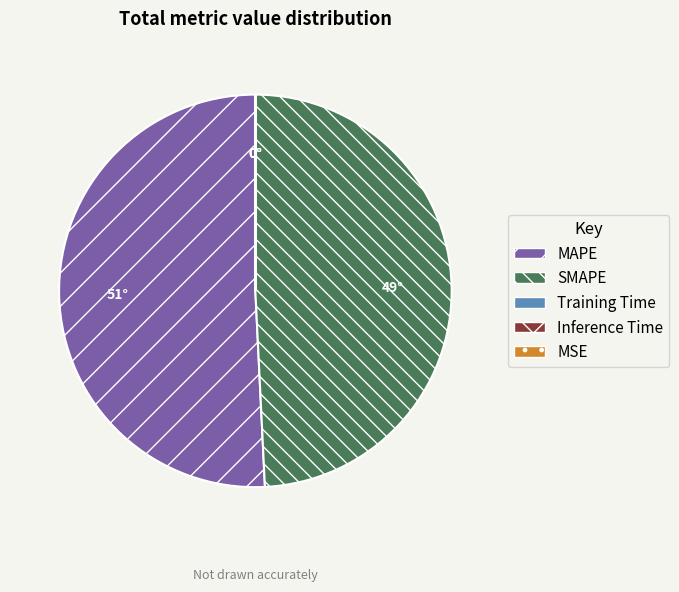

Is it true that MAPE is 51% of the pie?

True